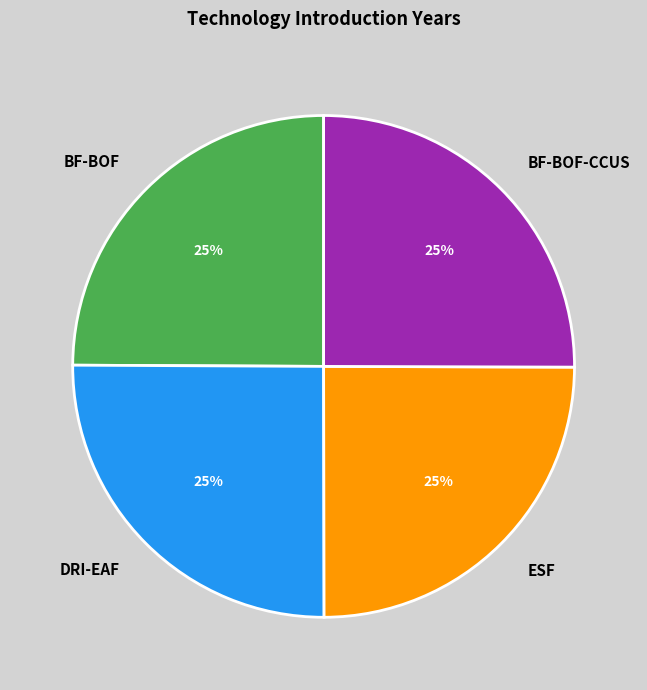

Count the number of slices in the pie.

4